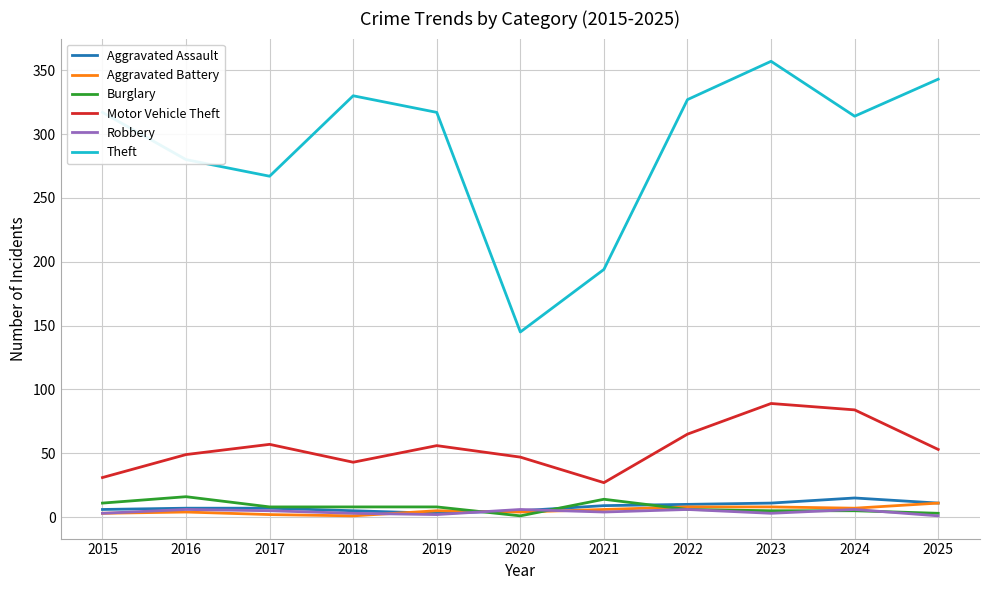

Which series changed the most between 2018 and 2023?

Motor Vehicle Theft